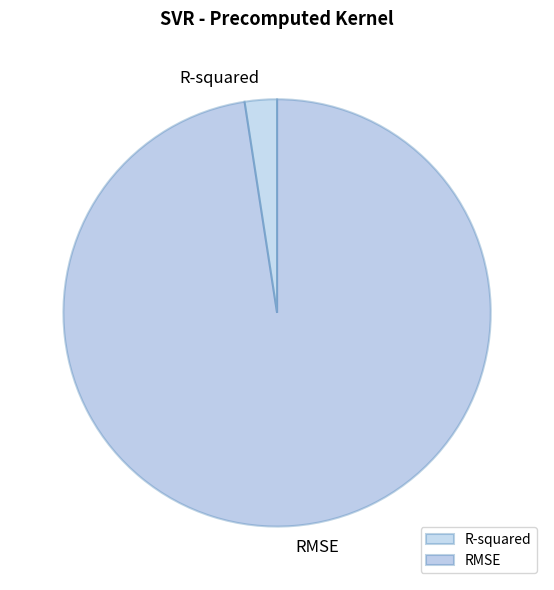

Is RMSE the majority of the pie?

Yes